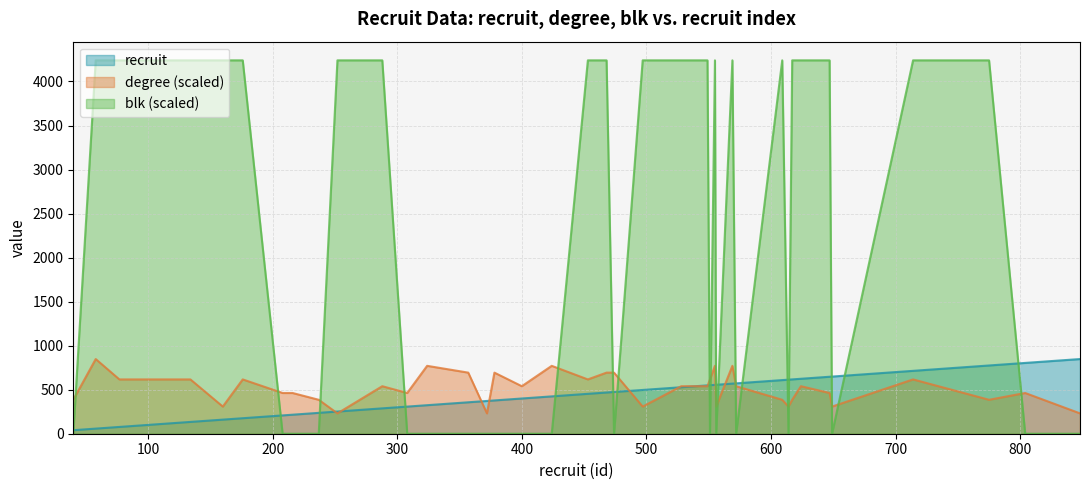

How many times do blk (scaled) and degree (scaled) cross each other?

18